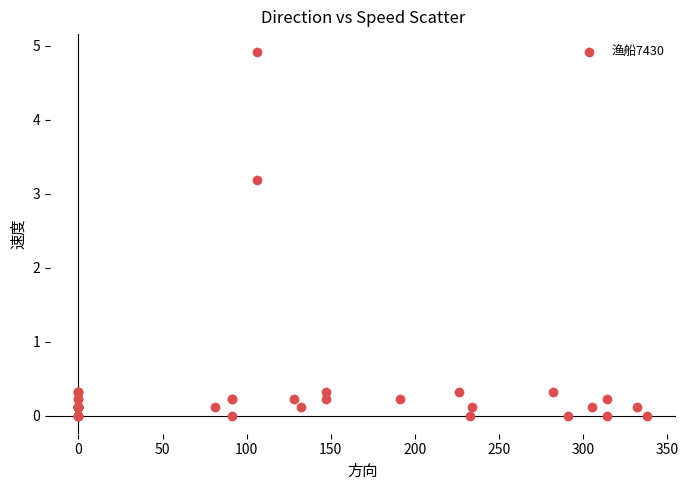

What Y value in the scatter plot is closest to 2?

3.2